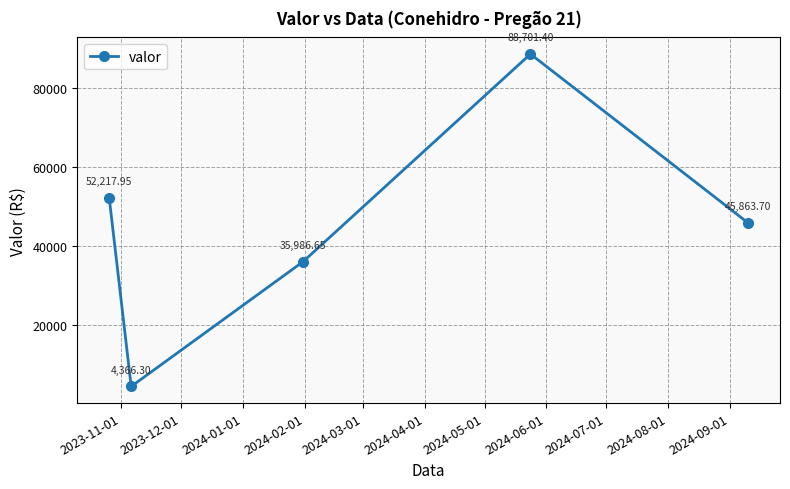

What is the difference between the maximum and minimum values?

84335.1